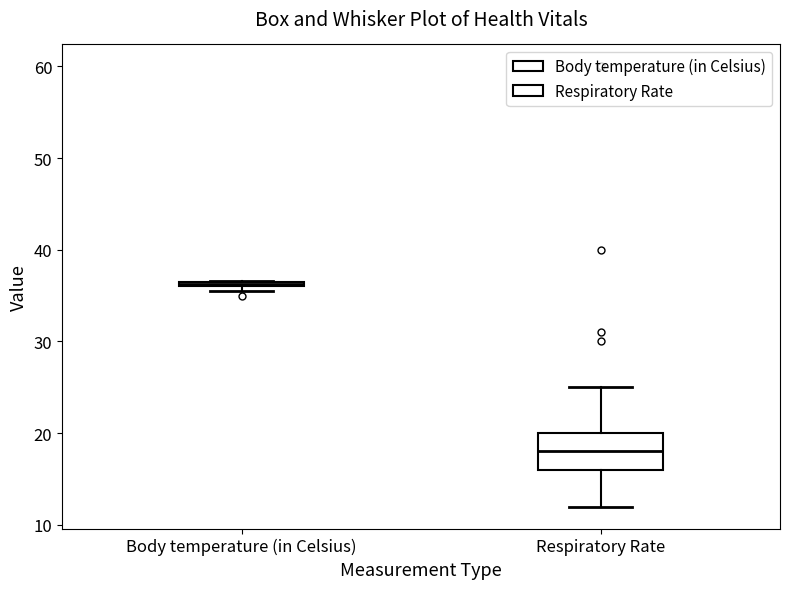

Which box's median line is the highest?

Body temperature (in Celsius)